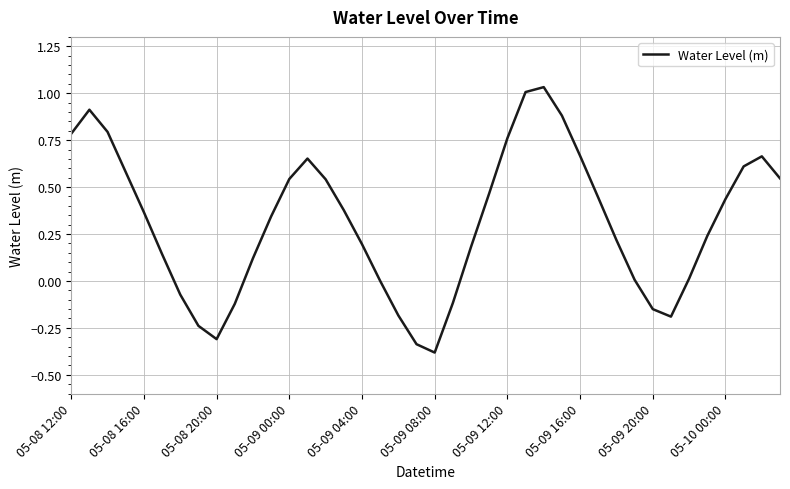

How many interior local valleys (lower than both neighbors) does the data have?

3